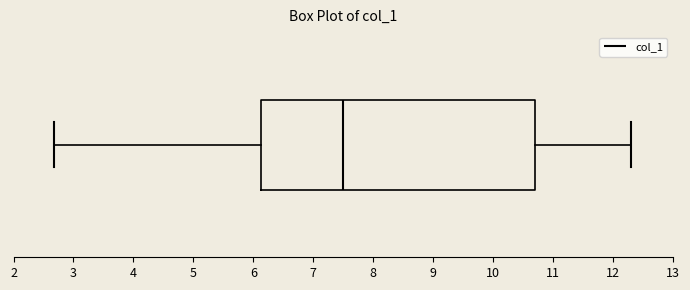

Transcribe this box plot: give where the median line is, the range the box spans, and where the two whiskers end, as read against the x-axis. The values are not printed on the chart, so give them approximately, as read against the axis.

median 7.5, box 6.1 to 10.7, whiskers 2.7 to 12.3